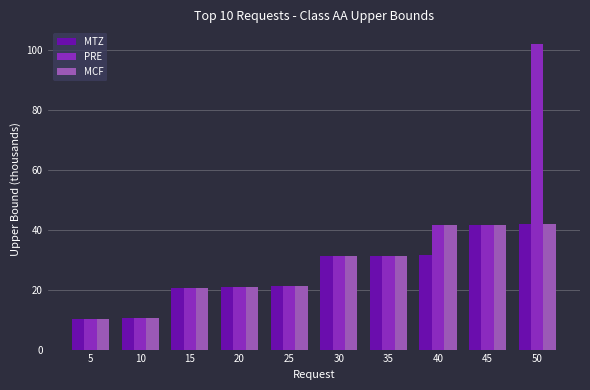

At how many categories does at least one series exceed 41?

3